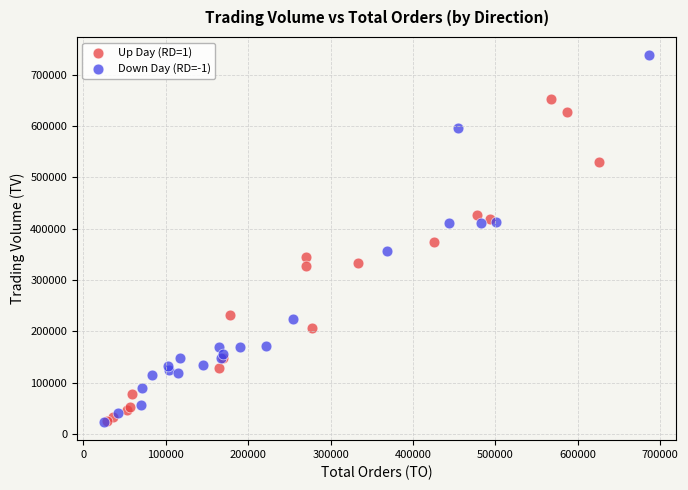

Which series reaches the maximum Y coordinate?

Down Day (RD=-1)